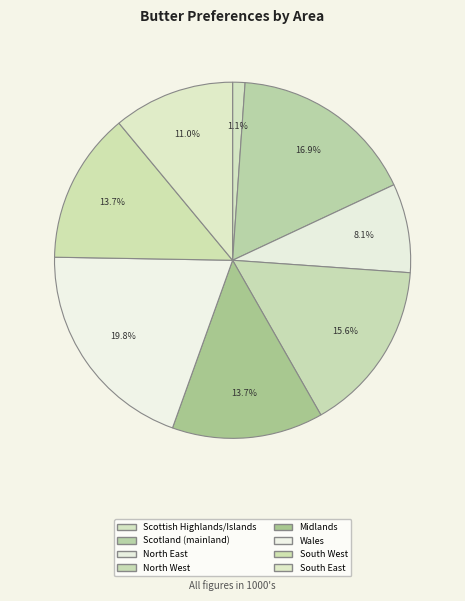

Is there a majority slice in this chart?

No